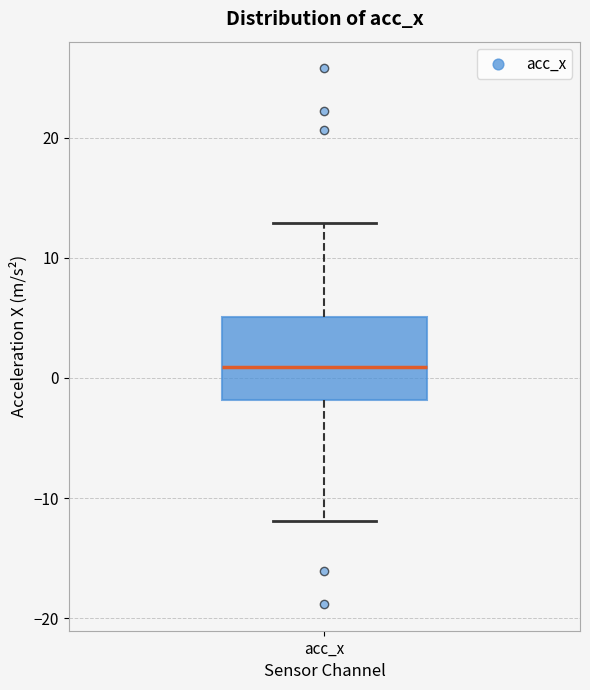

Transcribe this box plot: give where the median line is, the range the box spans, and where the two whiskers end, as read against the y-axis. The values are not printed on the chart, so give them approximately, as read against the axis.

median 1, box -2 to 5, whiskers -12 to 13